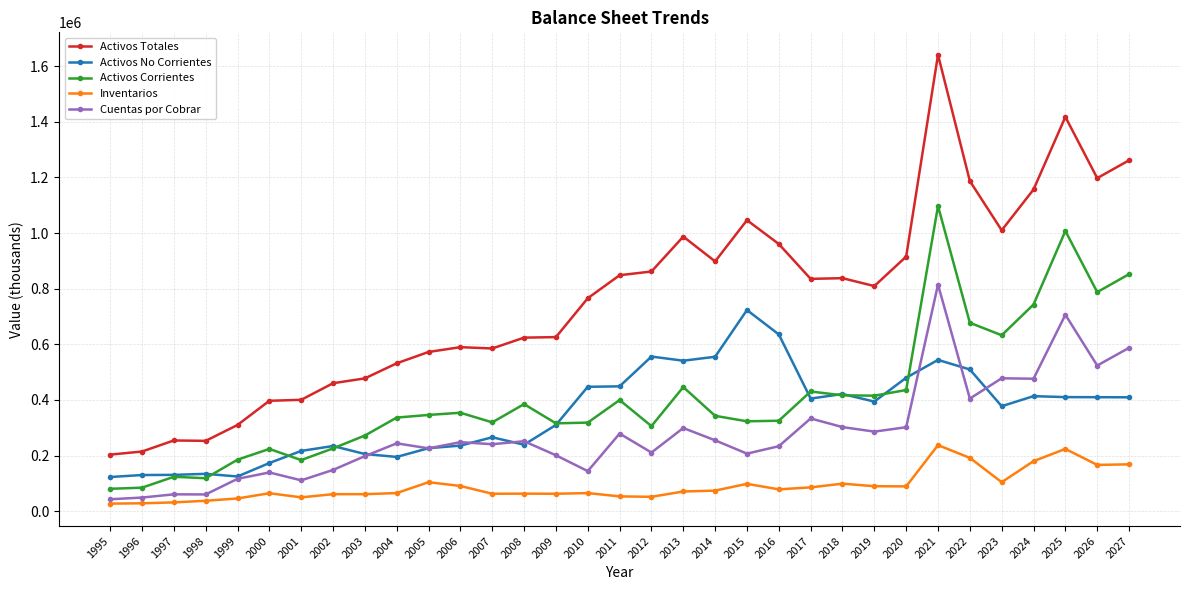

Which series has the largest total across all categories?

Activos Totales